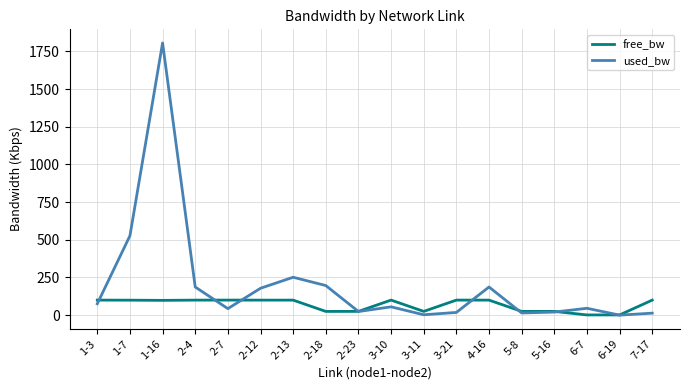

Is it true that free_bw equals 173.7 at 3-21?

False